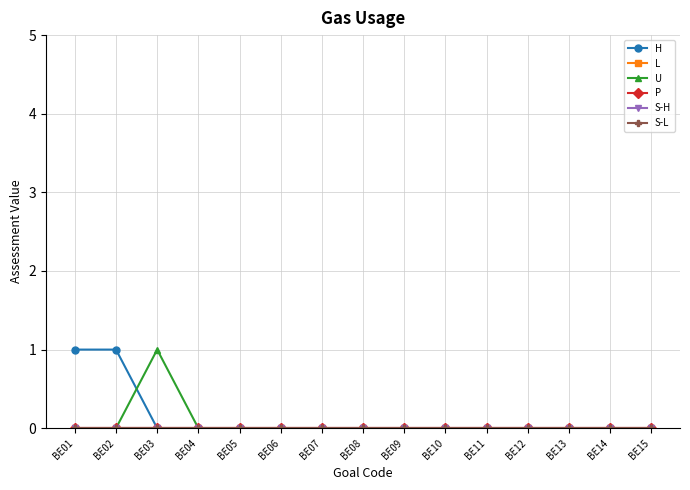

True or false: S-H and L cross at least once.

False